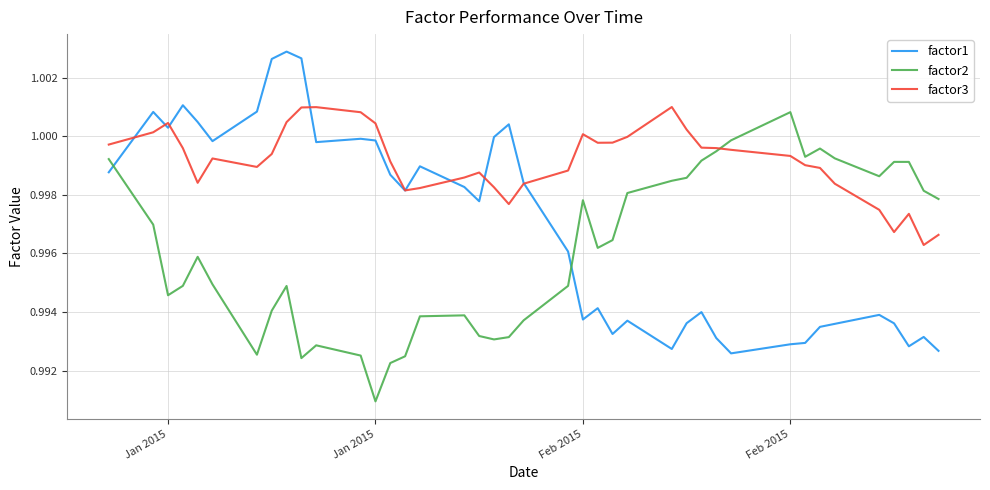

List the series in order of their overall mean, lowest first.

factor2, factor1, factor3